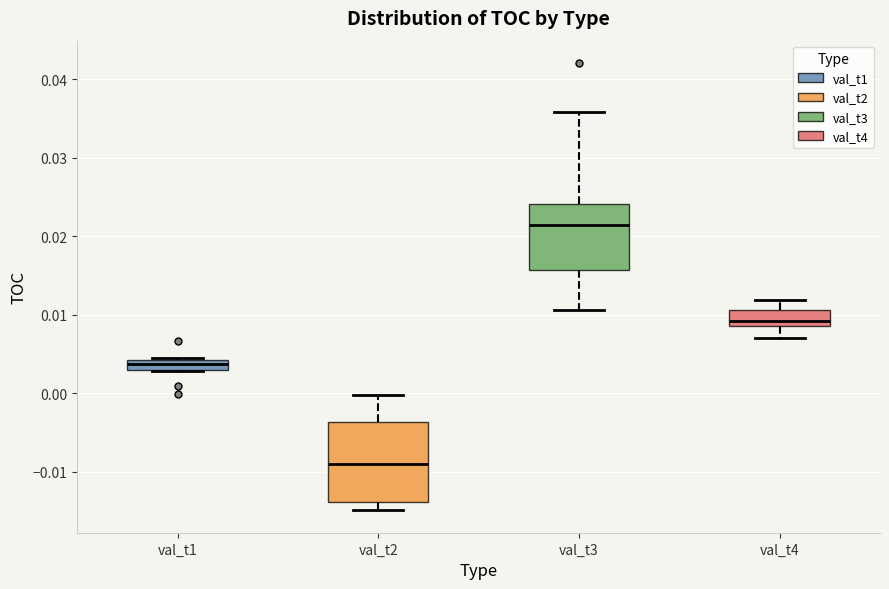

Which box's median line is the lowest?

val_t2